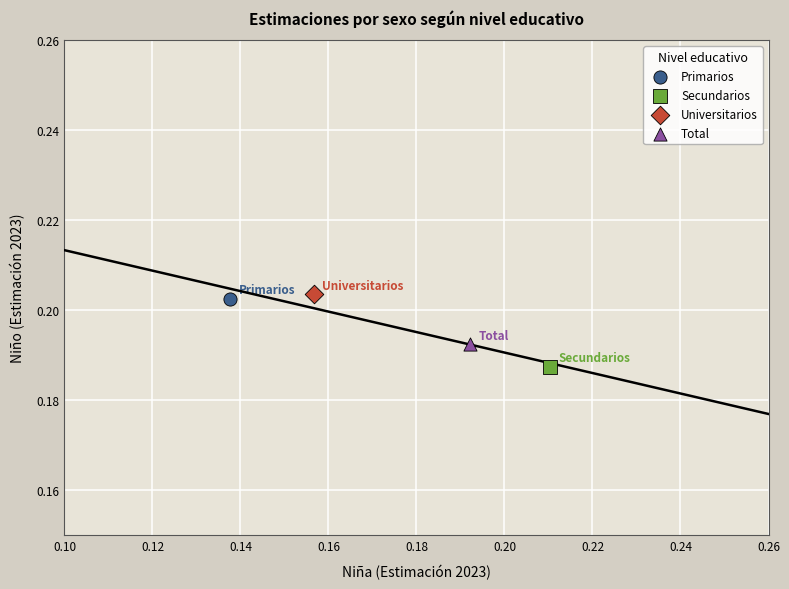

Which series contains the highest Y value?

Universitarios